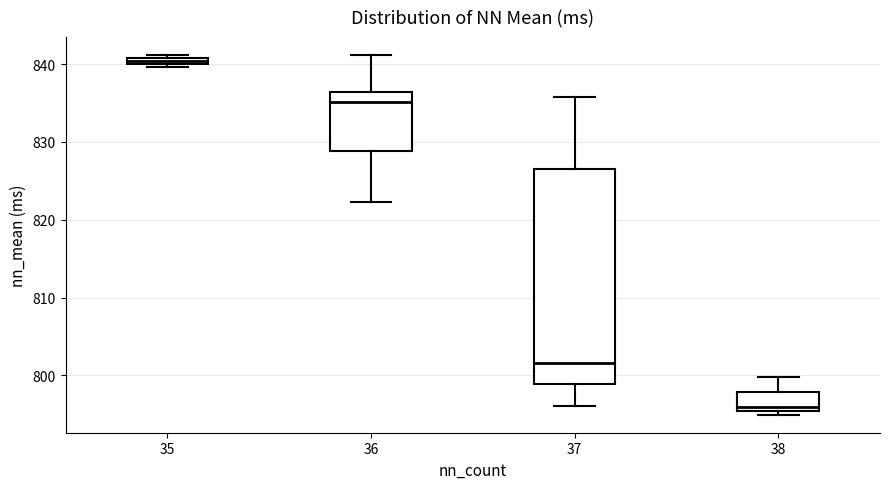

Where is the upper edge of the box at x = 37 on the y-axis? The values are not printed on the chart, so give them approximately, as read against the axis.

826